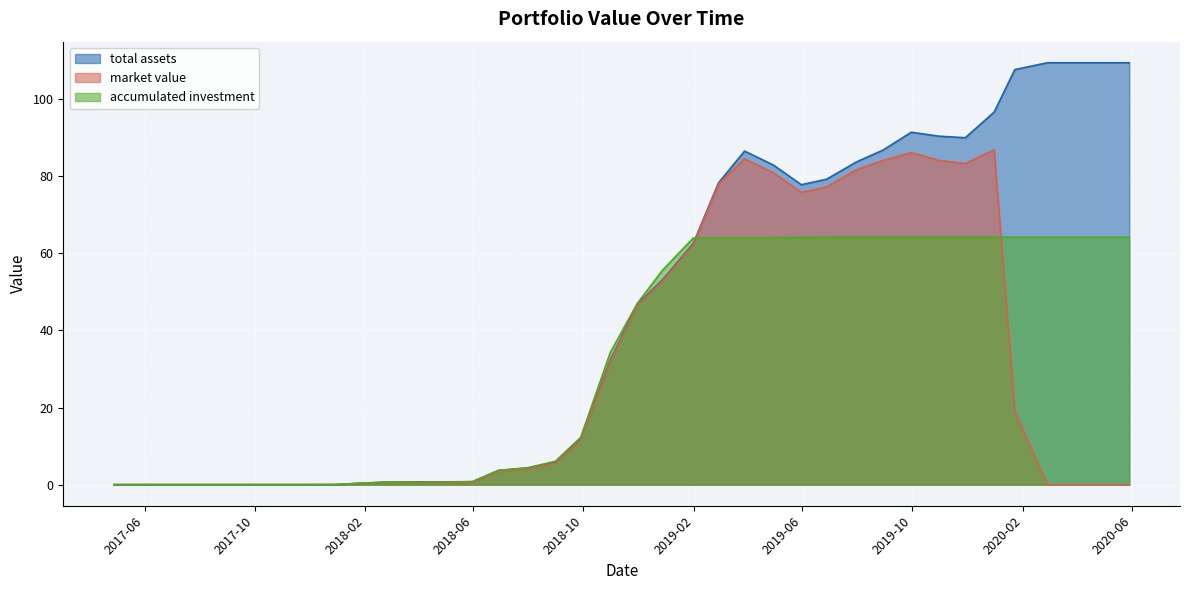

What is the sum of all total assets values?

1712.7